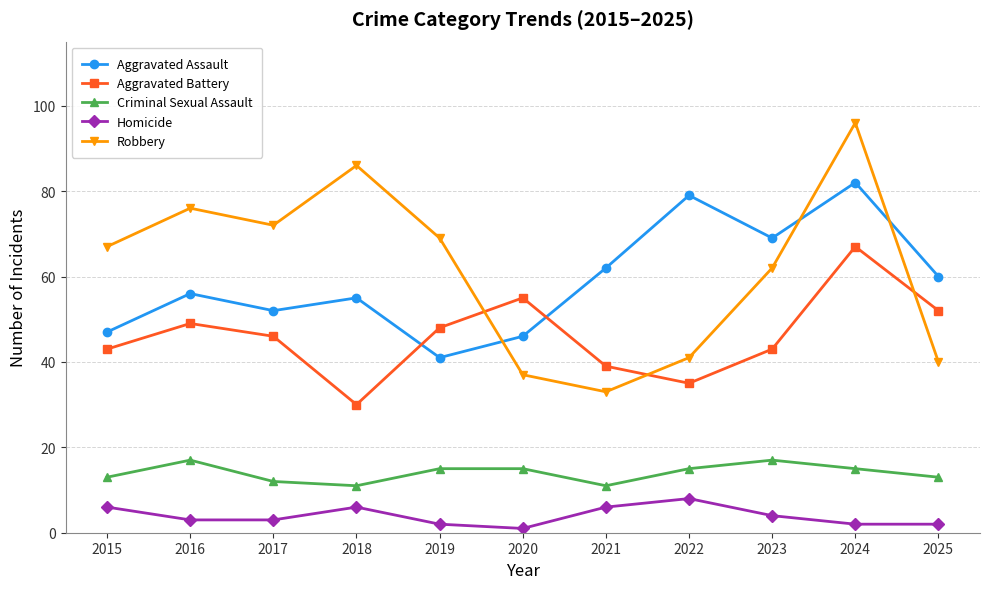

Does the chart display data point markers on the line(s)?

Yes